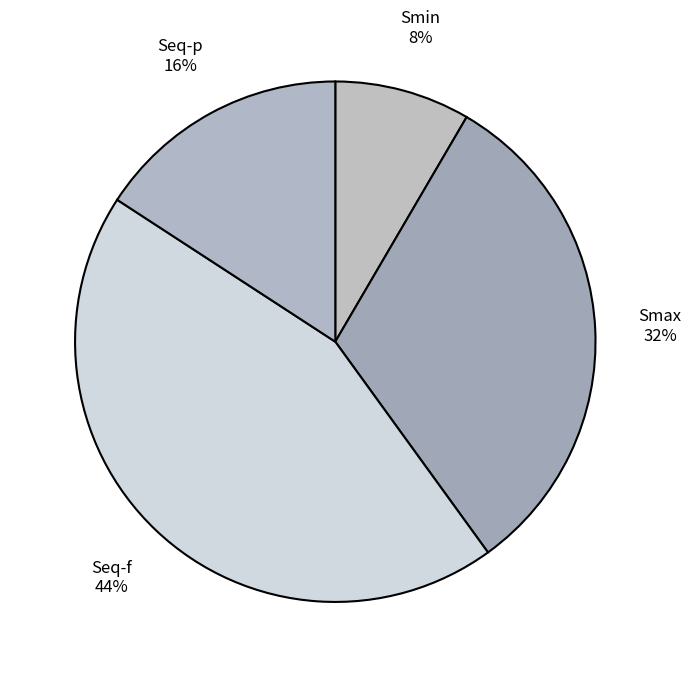

Rank the categories by value from highest to lowest.

Seq-f, Smax, Seq-p, Smin